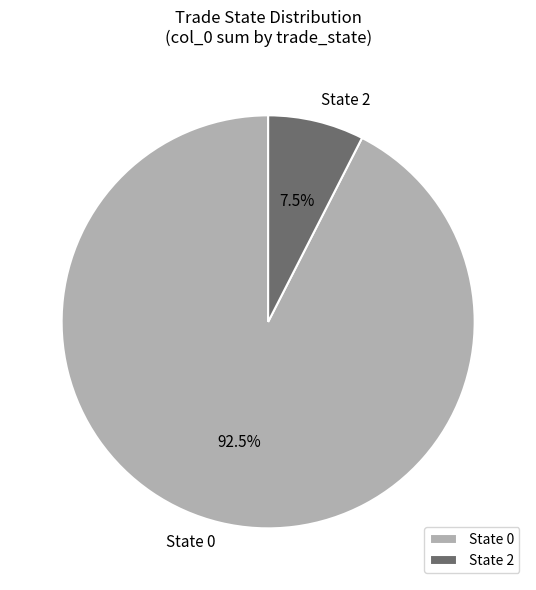

How many segments does this pie chart have?

2